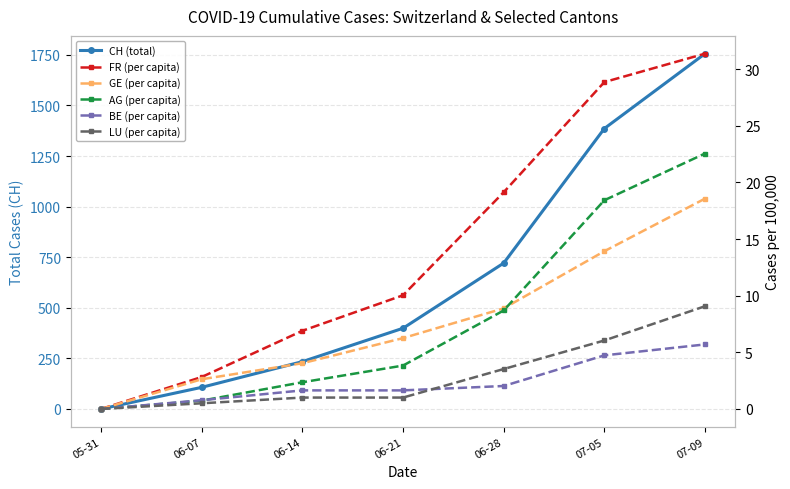

What is the difference between the second highest and second lowest values in the GE (per capita) series?

11.3